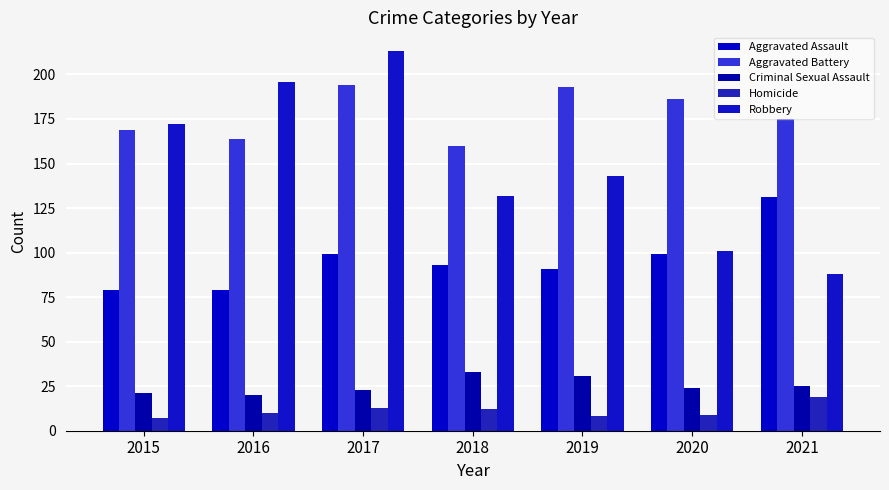

Is the value of Aggravated Battery at 2015 greater than the value of Homicide at 2017?

Yes